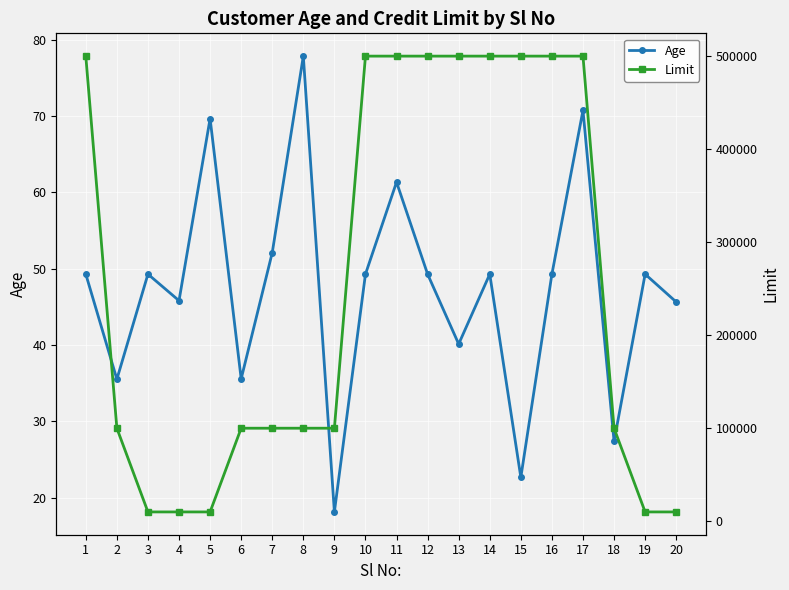

At which category is the sum across all series the highest?

17